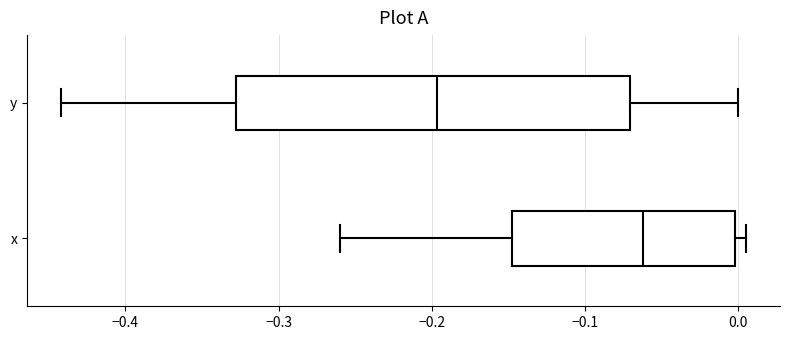

Reading bottom to top, transcribe this box plot: for each box, give where its median line is, the range the box spans, and where its two whiskers end, as read against the x-axis. The values are not printed on the chart, so give them approximately, as read against the axis.

x: median -0.06, box -0.15 to 0.00, whiskers -0.26 to 0.01
y: median -0.20, box -0.33 to -0.07, whiskers -0.44 to 0.00